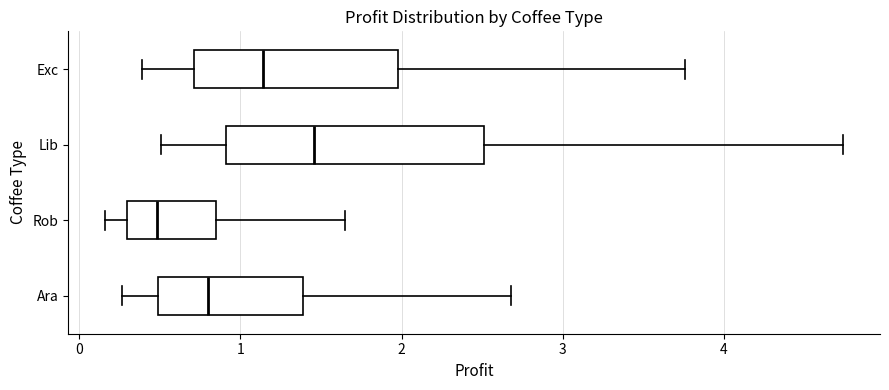

Where does the median line of the box for Ara sit on the x-axis? The values are not printed on the chart, so give them approximately, as read against the axis.

0.8